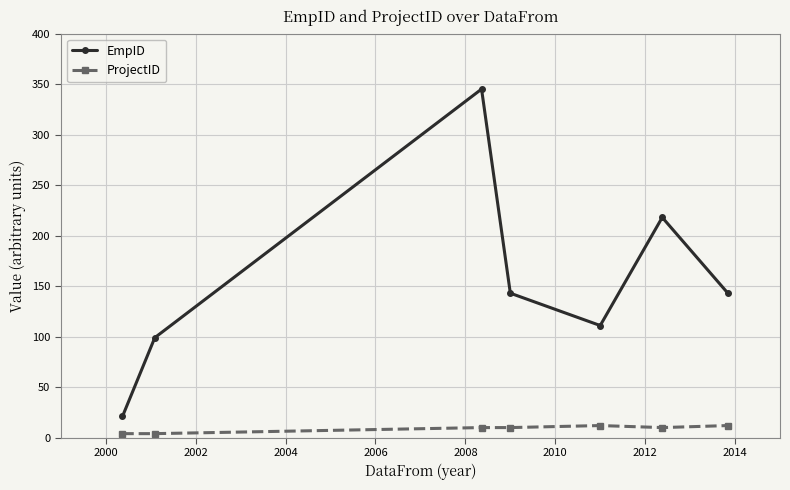

In EmpID, how many points are lower than both neighbors (excluding endpoints)?

1